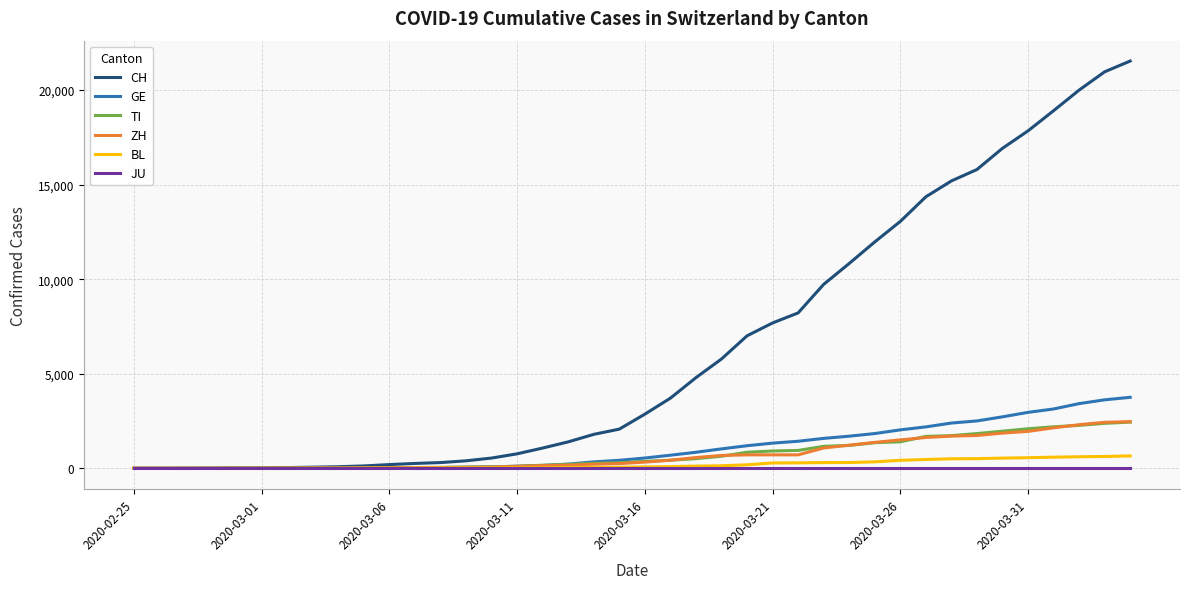

What is the greatest value displayed?

21535